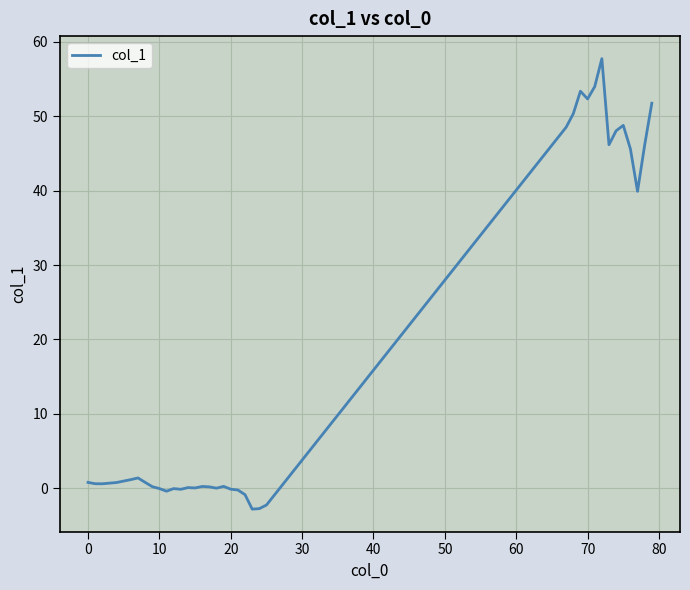

What is the difference between the maximum and minimum values?

60.5